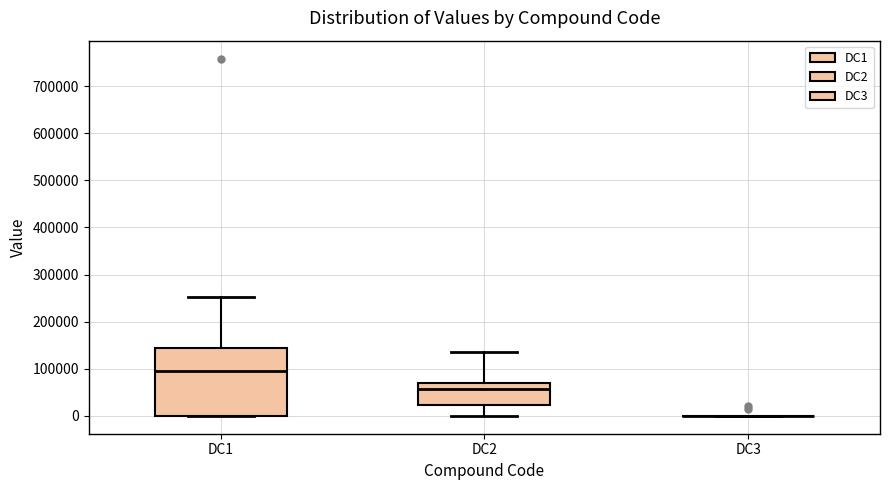

Where does the upper whisker of the box for DC2 end on the y-axis? The values are not printed on the chart, so give them approximately, as read against the axis.

140000